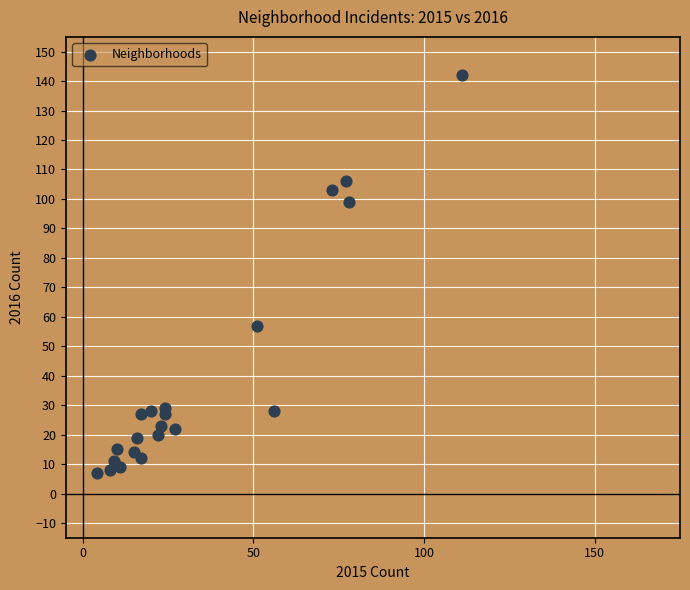

What Y value in the scatter plot is closest to 74?

57